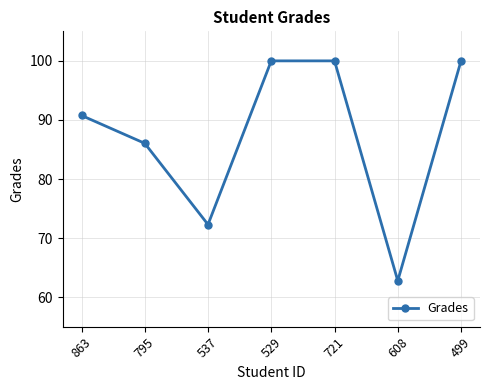

Between 721 and 608, which is larger?

721